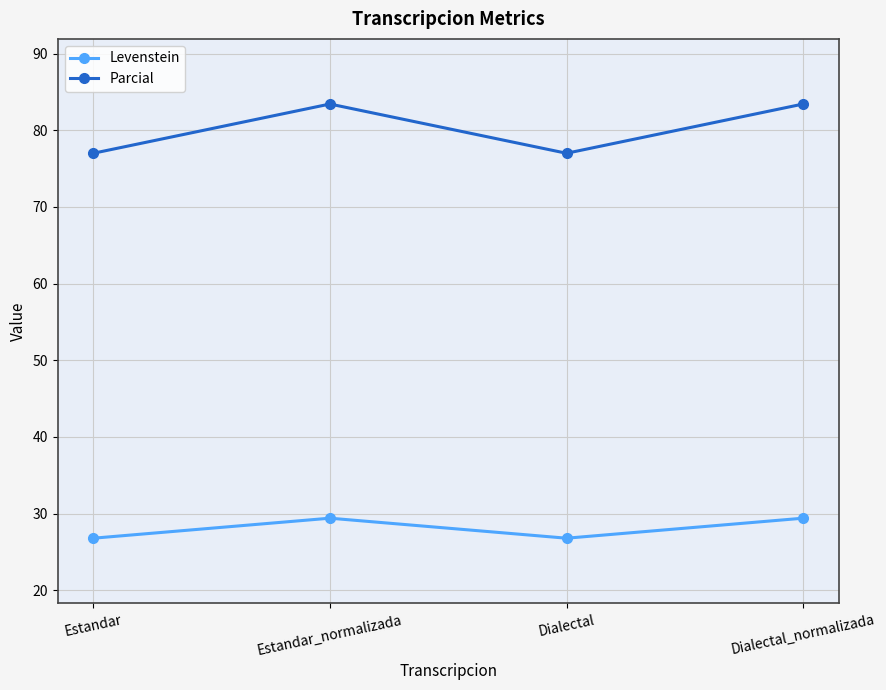

Is it true that Parcial equals 114.2 at Dialectal_normalizada?

False